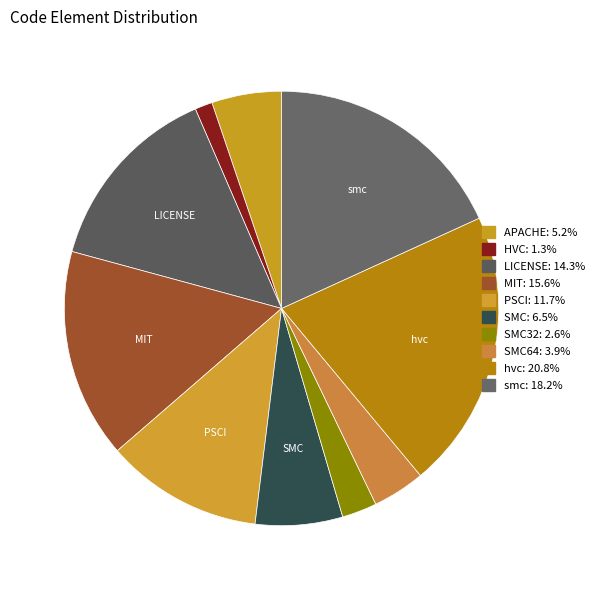

How many segments does this pie chart have?

10